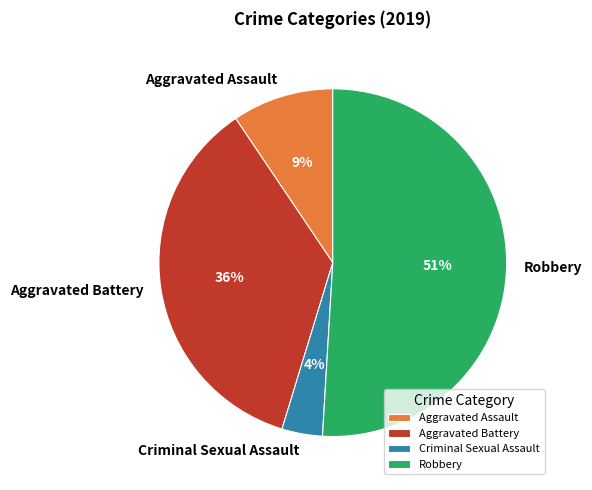

Combined, do Aggravated Assault and Aggravated Battery account for over 50%?

No